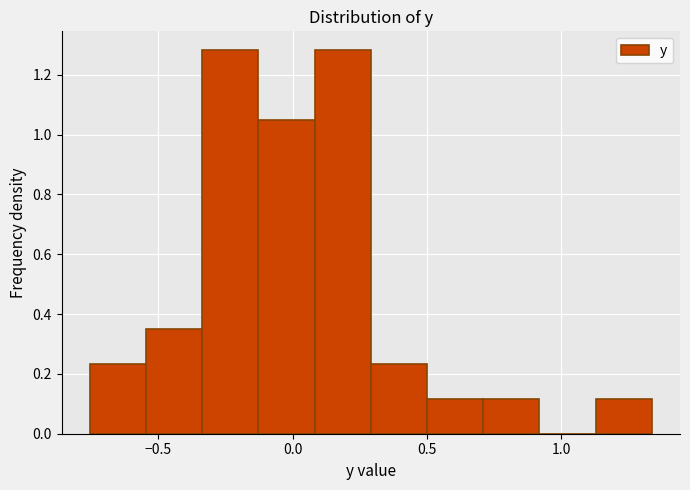

Reading left to right, transcribe this chart: for each bar, give the range it covers on the x-axis and its height. Neither the bar edges nor the heights are printed on the chart, so give them approximately, as read against the axes.

-0.75 to -0.55: 0.24
-0.55 to -0.35: 0.34
-0.35 to -0.15: 1.28
-0.15 to 0.10: 1.04
0.10 to 0.30: 1.28
0.30 to 0.50: 0.24
0.50 to 0.70: 0.12
0.70 to 0.90: 0.12
0.90 to 1.15: 0
1.15 to 1.35: 0.12